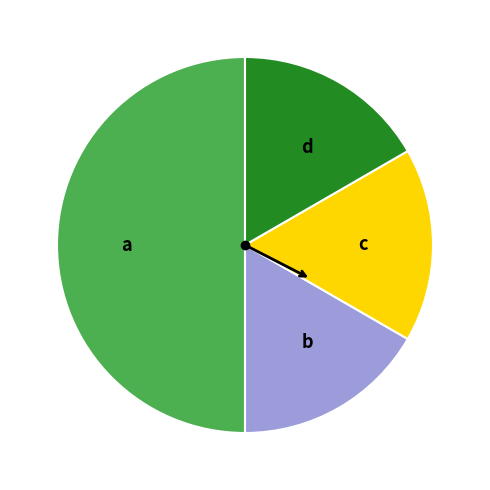

Is c the majority of the pie?

No